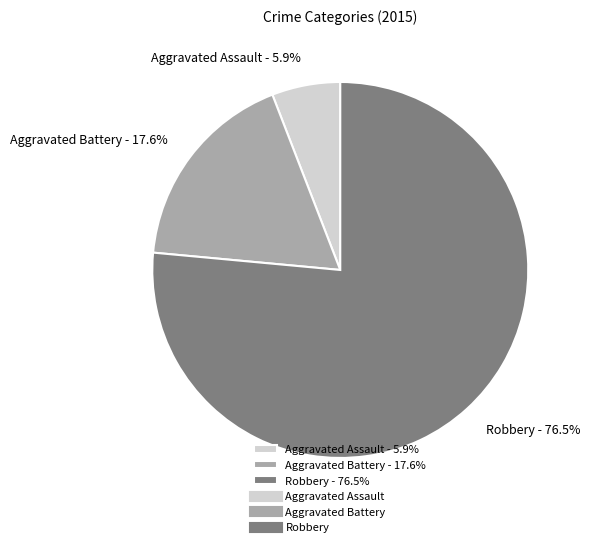

Rank the categories by value from lowest to highest.

Aggravated Assault, Aggravated Battery, Robbery